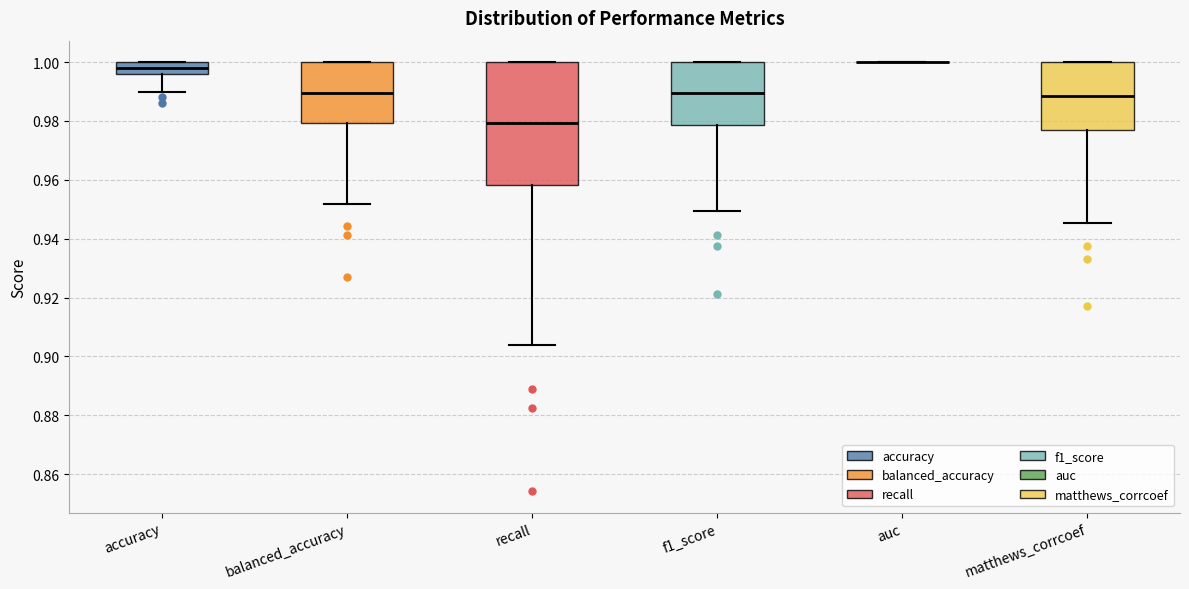

Reading left to right, transcribe this box plot: for each box, give where its median line is, the range the box spans, and where its two whiskers end, as read against the y-axis. The values are not printed on the chart, so give them approximately, as read against the axis.

accuracy: median 0.998, box 0.996 to 1.000, whiskers 0.990 to 1.000
balanced_accuracy: median 0.990, box 0.980 to 1.000, whiskers 0.952 to 1.000
recall: median 0.980, box 0.958 to 1.000, whiskers 0.904 to 1.000
f1_score: median 0.990, box 0.978 to 1.000, whiskers 0.950 to 1.000
auc: box collapsed to a line at 1.000, whiskers 1.000 to 1.000
matthews_corrcoef: median 0.988, box 0.976 to 1.000, whiskers 0.946 to 1.000